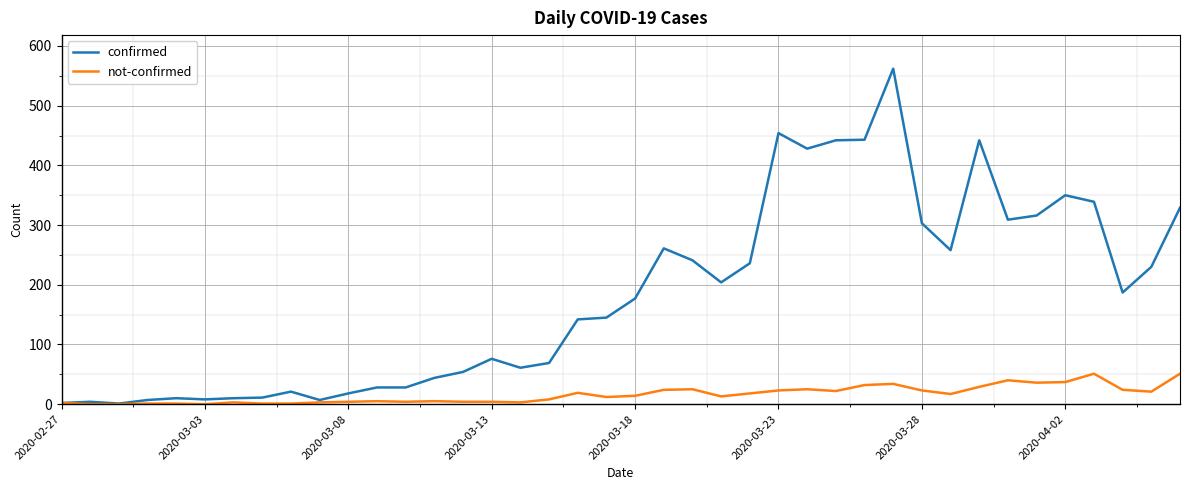

How many series are shown in this chart?

2